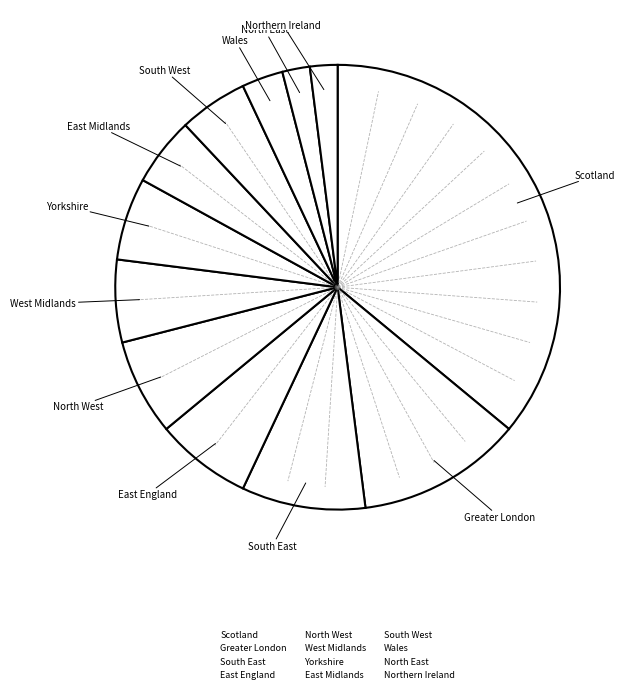

How many slices are in this pie chart?

12